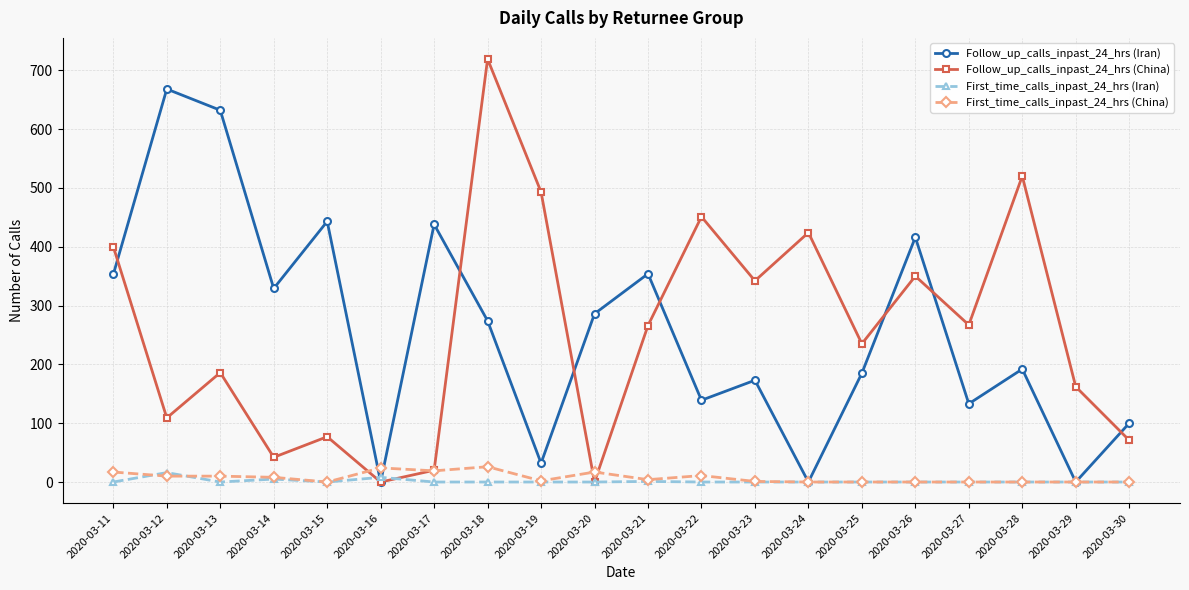

At which category is the sum across all series the highest?

2020-03-18